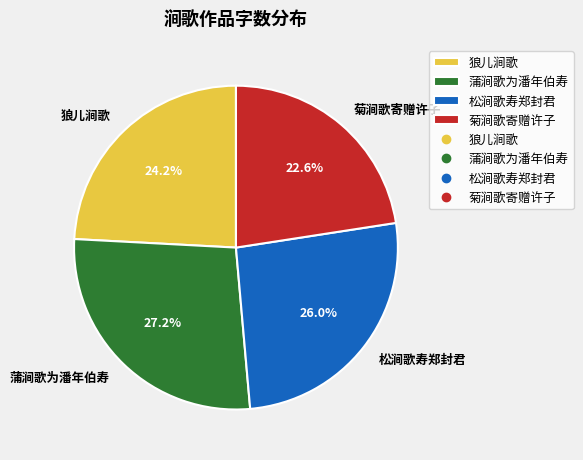

What percentage is NOT represented by 松涧歌寿郑封君?

74.0%